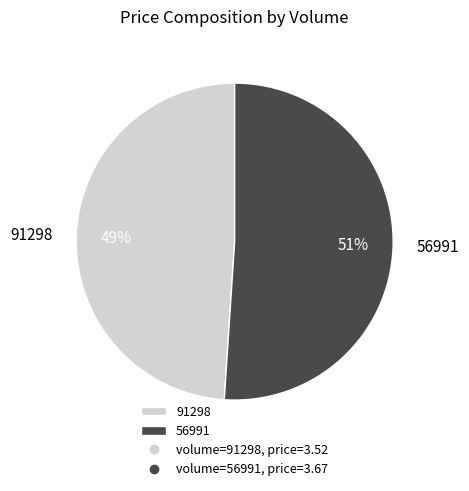

To the nearest percent, what portion does 56991 represent?

51%